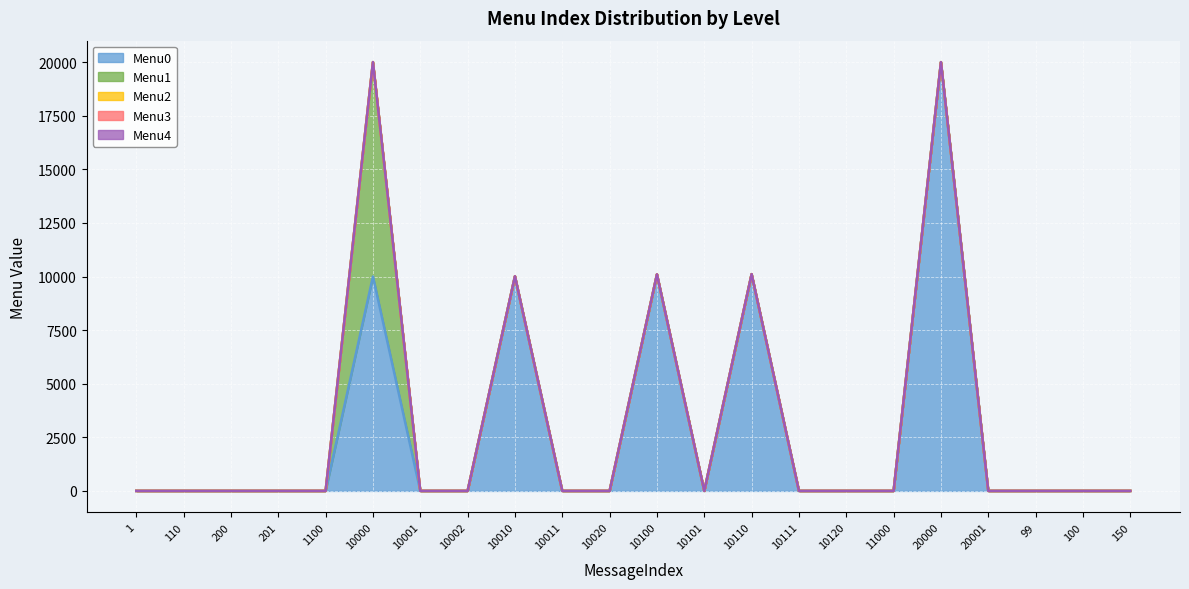

At which category is the sum across all series the highest?

10000